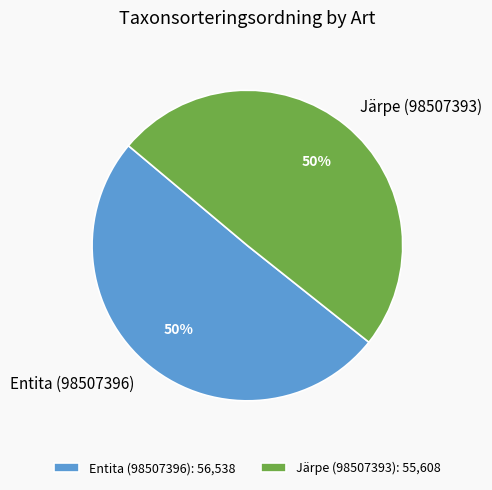

To the nearest percent, what is the average slice percentage?

50%